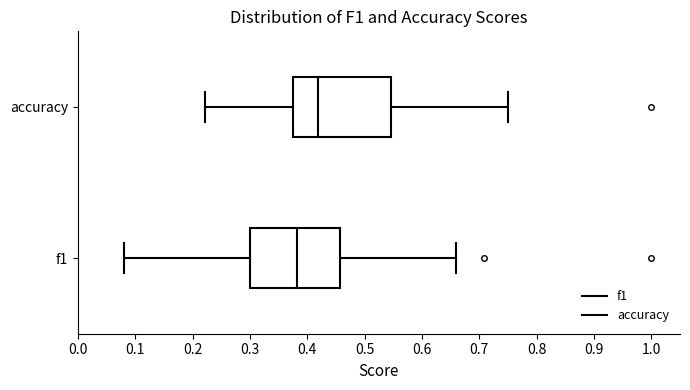

Reading bottom to top, transcribe this box plot: for each box, give where its median line is, the range the box spans, and where its two whiskers end, as read against the x-axis. The values are not printed on the chart, so give them approximately, as read against the axis.

f1: median 0.38, box 0.30 to 0.46, whiskers 0.08 to 0.66
accuracy: median 0.42, box 0.38 to 0.55, whiskers 0.22 to 0.75